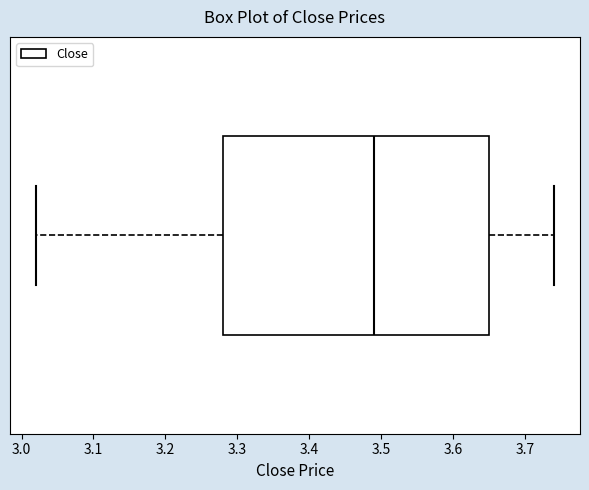

Where is the right edge of the box on the x-axis? The values are not printed on the chart, so give them approximately, as read against the axis.

3.65